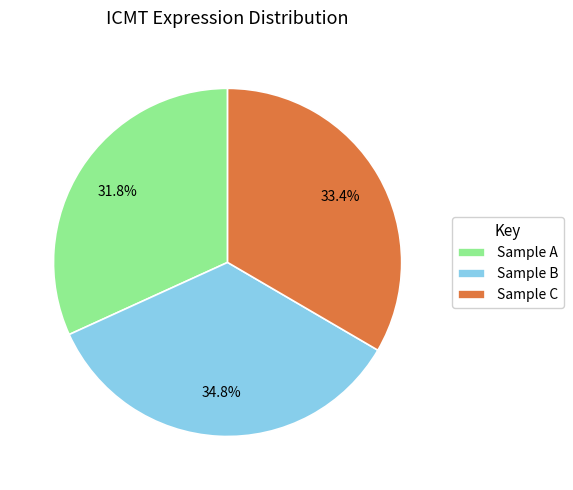

Which category has the biggest portion of the pie?

Sample B